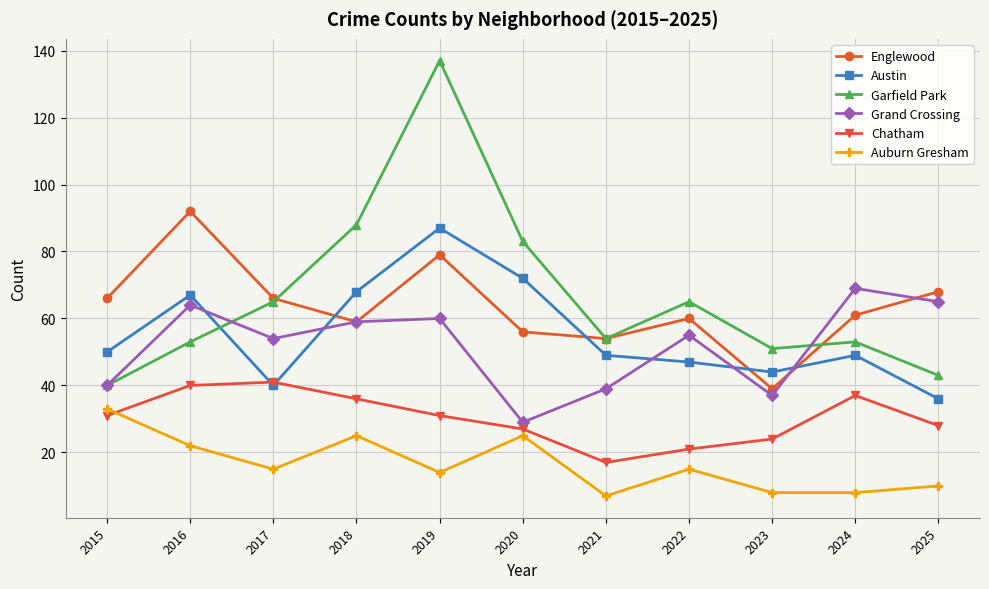

What is the sum of the Austin values at 2018 and 2021?

117